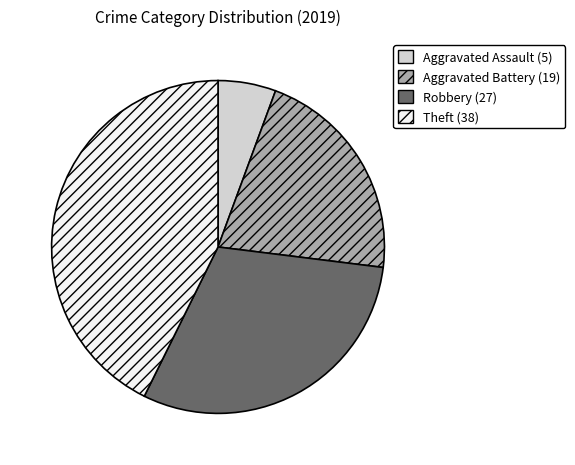

Is the sum of Aggravated Assault and Aggravated Battery greater than half?

No